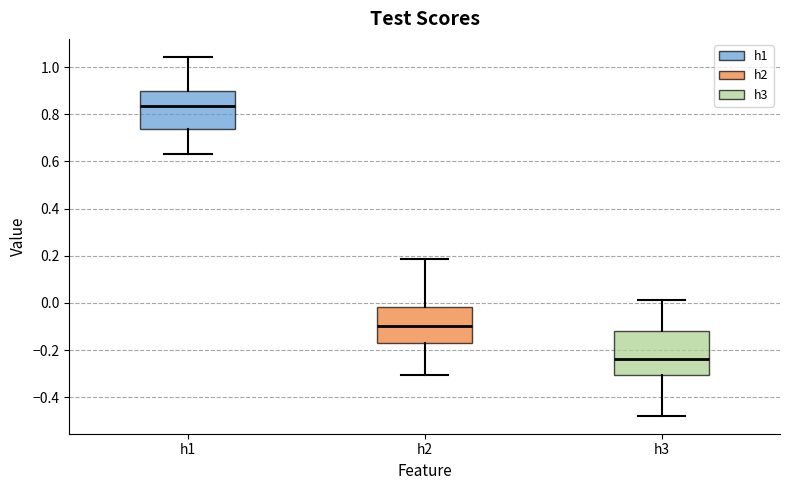

Reading left to right, transcribe this box plot: for each box, give where its median line is, the range the box spans, and where its two whiskers end, as read against the y-axis. The values are not printed on the chart, so give them approximately, as read against the axis.

h1: median 0.84, box 0.74 to 0.90, whiskers 0.62 to 1.04
h2: median -0.10, box -0.16 to -0.02, whiskers -0.30 to 0.18
h3: median -0.24, box -0.30 to -0.12, whiskers -0.48 to 0.02